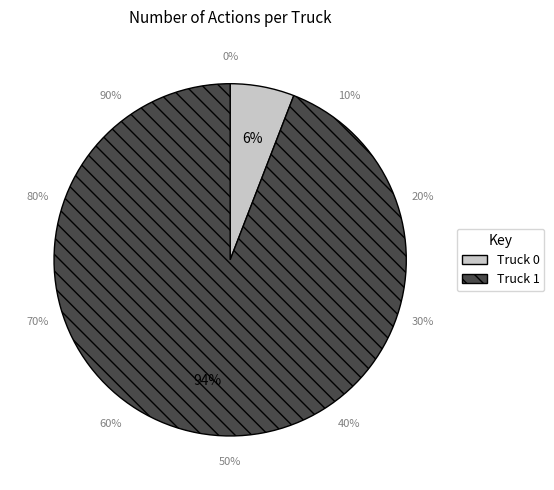

What percentage do Truck 1 and Truck 0 together represent?

100.0%